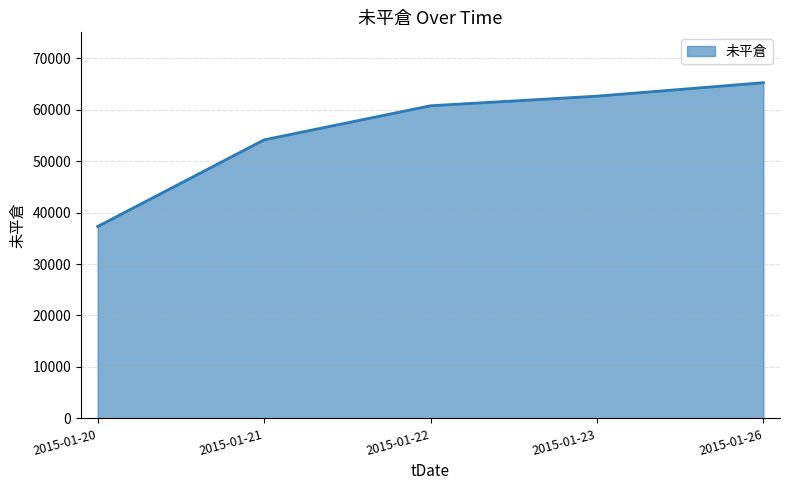

True or false: the data shows 97180 at 2015-01-26.

False